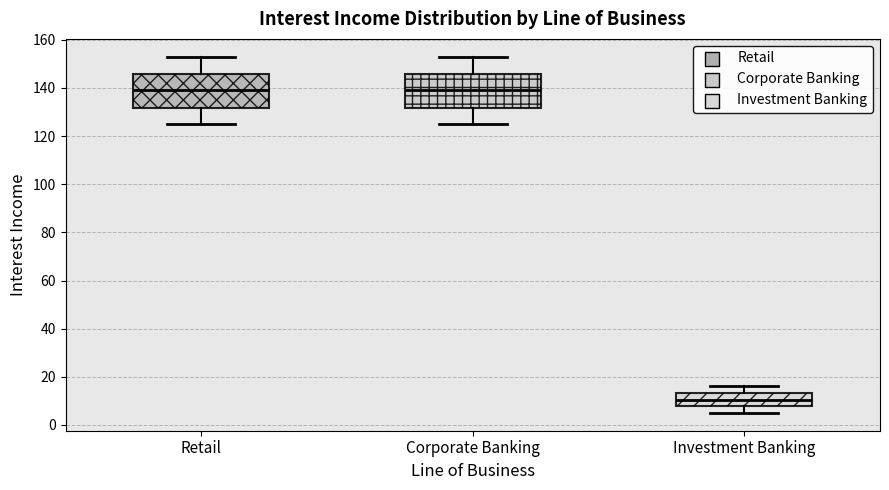

Reading left to right, read every box against the y-axis: the position of its median line, the range the box covers, and the ends of its whiskers. The values are not printed on the chart, so give them approximately, as read against the axis.

Retail: median 140, box 132 to 146, whiskers 126 to 154
Corporate Banking: median 140, box 132 to 146, whiskers 126 to 154
Investment Banking: median 10, box 8 to 14, whiskers 6 to 16